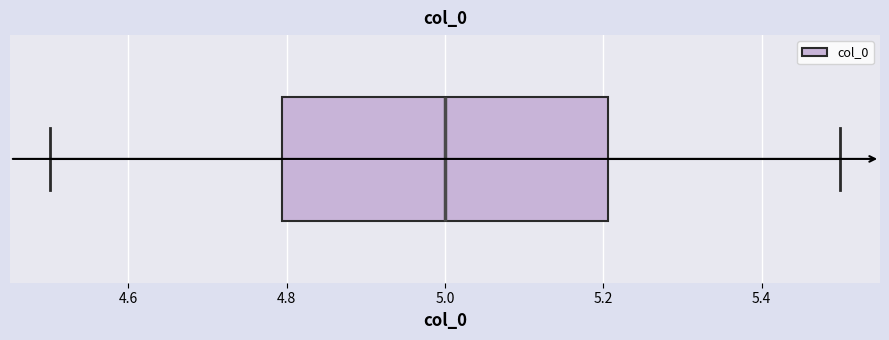

Read this box plot against the x-axis: the position of the median line, the range covered by the box, and the ends of both whiskers. The values are not printed on the chart, so give them approximately, as read against the axis.

median 5.0, box 4.8 to 5.2, whiskers 4.5 to 5.5